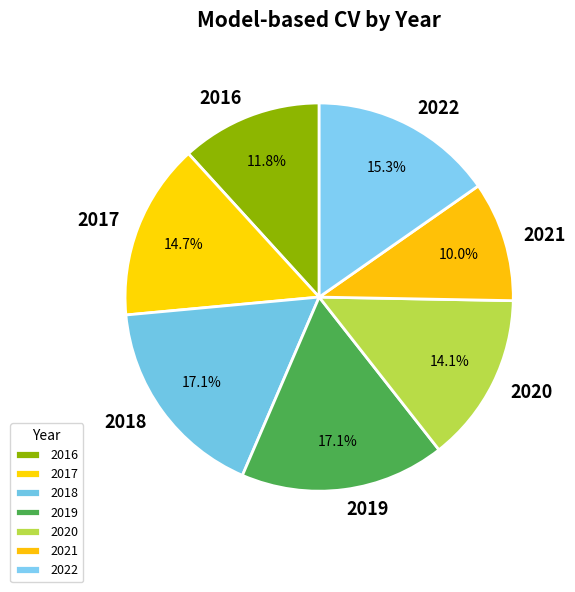

How many segments does this pie chart have?

7